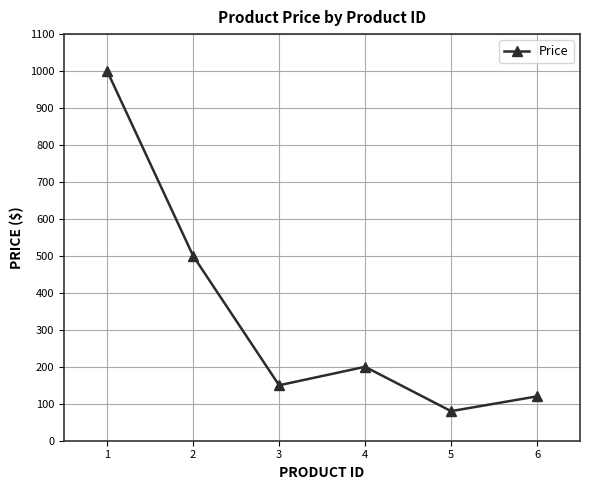

Is it true that the value at 4 is 200?

True